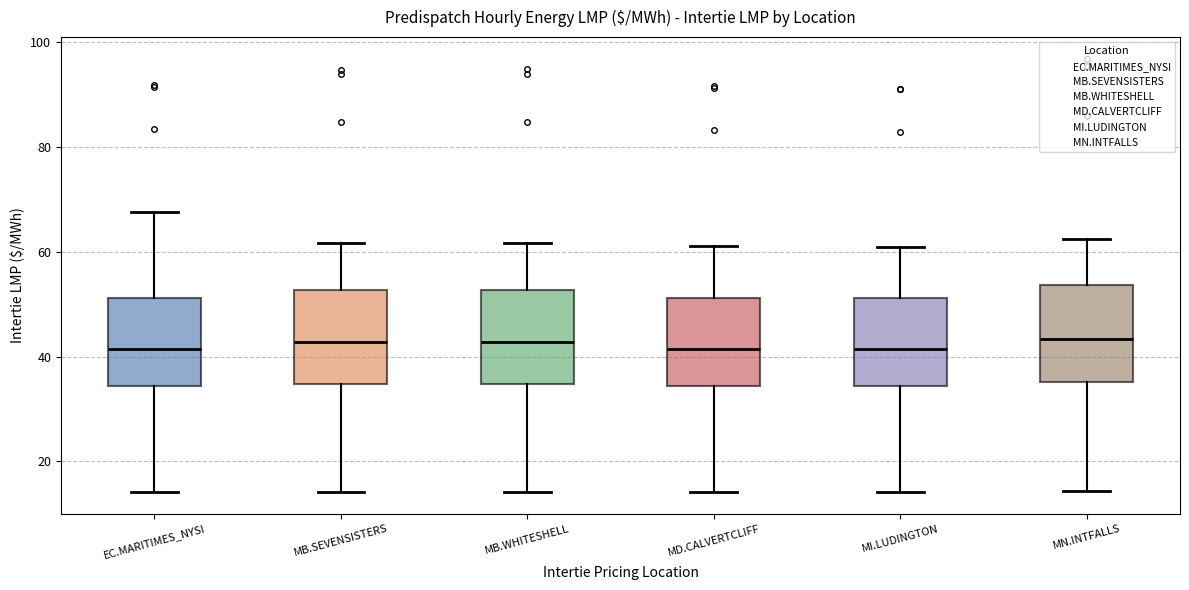

Where is the upper edge of the box for EC.MARITIMES_NYSI on the y-axis? The values are not printed on the chart, so give them approximately, as read against the axis.

52